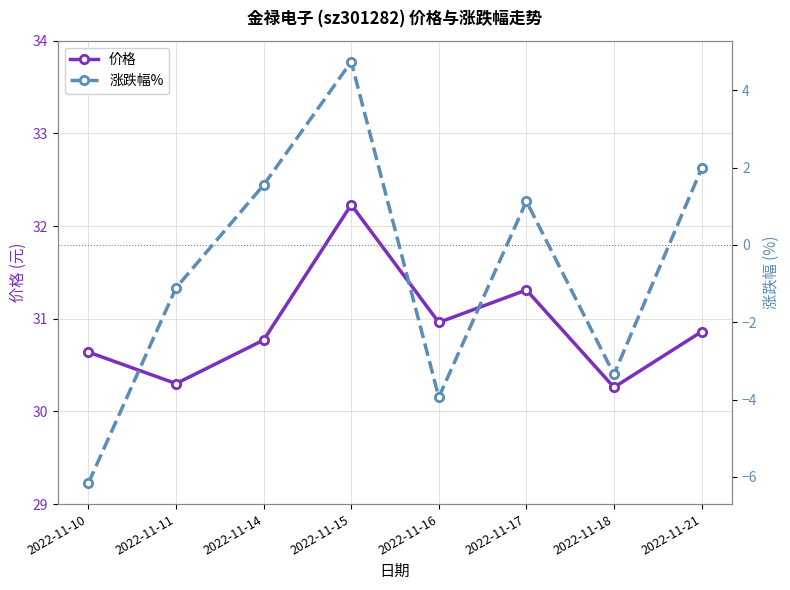

True or false: 涨跌幅% and 价格 cross at least once.

False